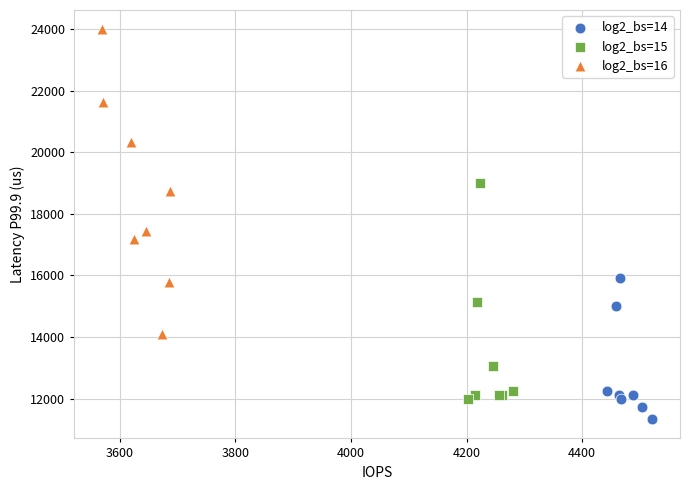

Which series reaches the maximum Y coordinate?

log2_bs=16